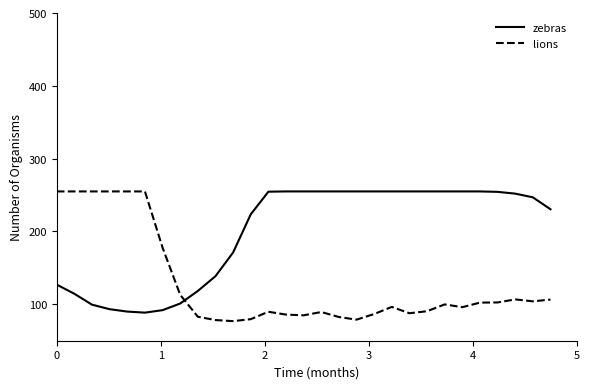

What is the maximum value for zebras?

255.0